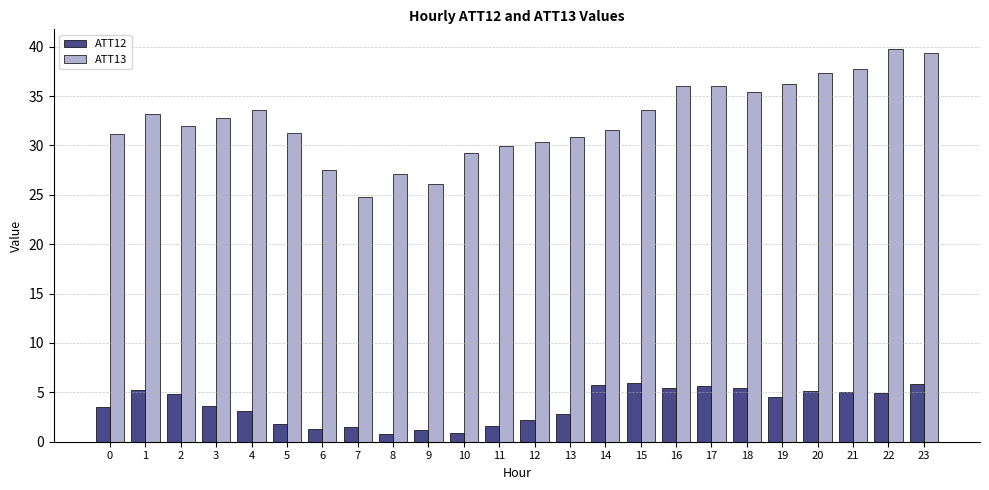

At how many categories does at least one series exceed 1?

24